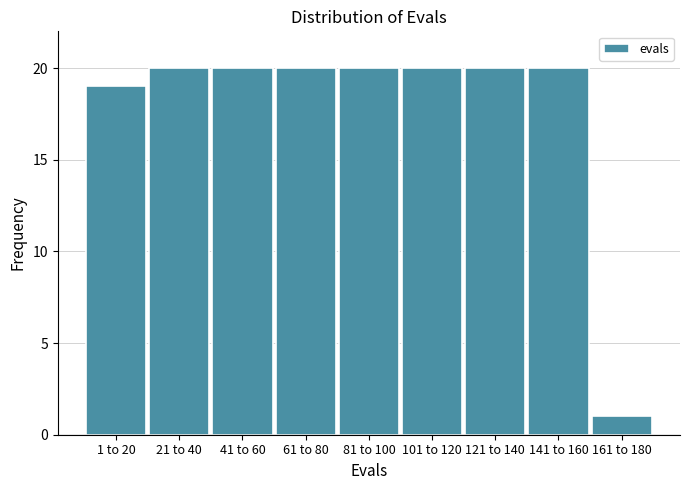

Reading right to left, list all the values displayed in this chart.

161 to 180=1	141 to 160=20	121 to 140=20	101 to 120=20	81 to 100=20	61 to 80=20	41 to 60=20	21 to 40=20	1 to 20=19